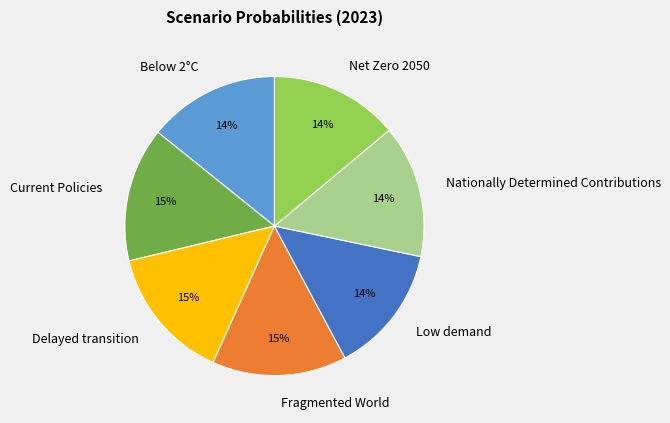

How many segments does this pie chart have?

7